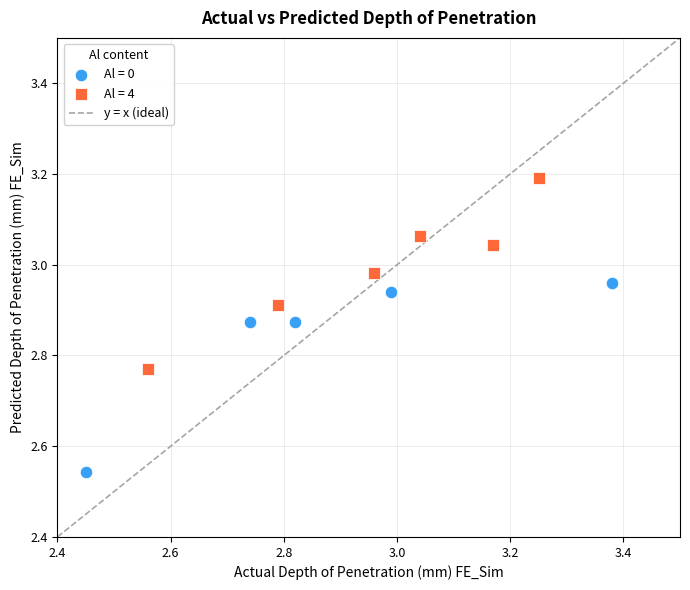

Which series contains the lowest Y value?

Al = 0